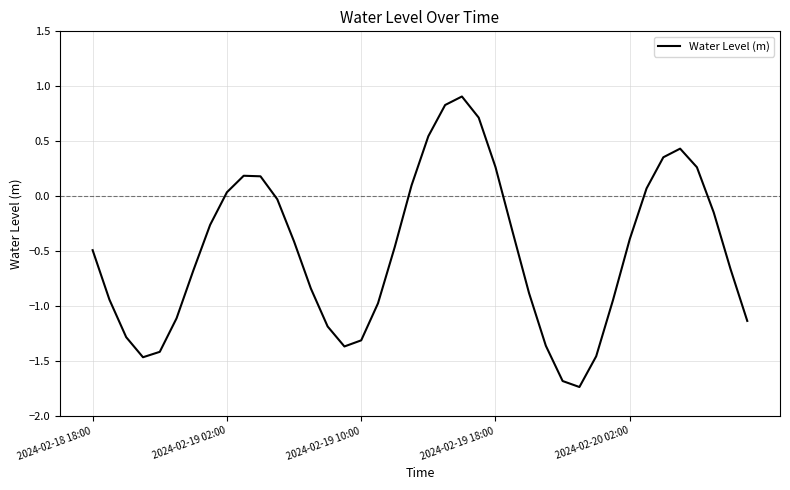

What is the greatest value displayed?

0.9